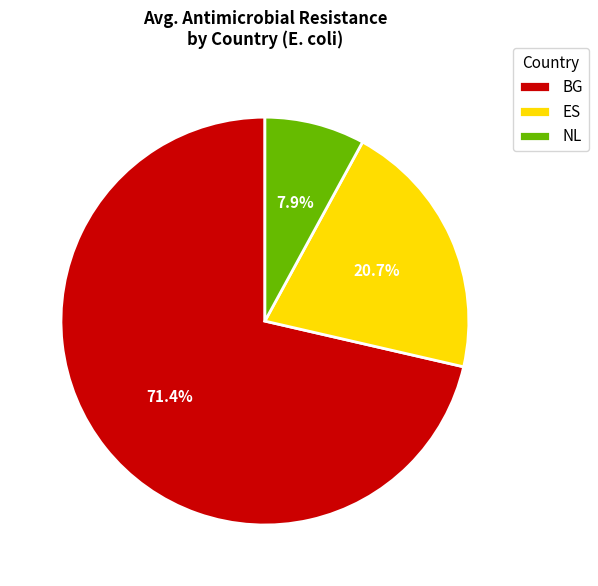

How many slices are in this pie chart?

3